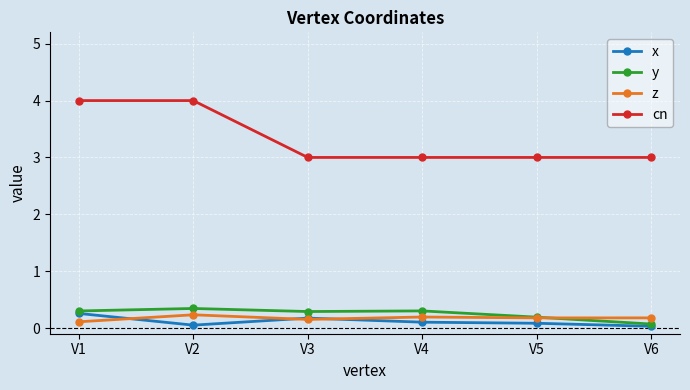

The value of x at V5 is 0.1. True or false?

True